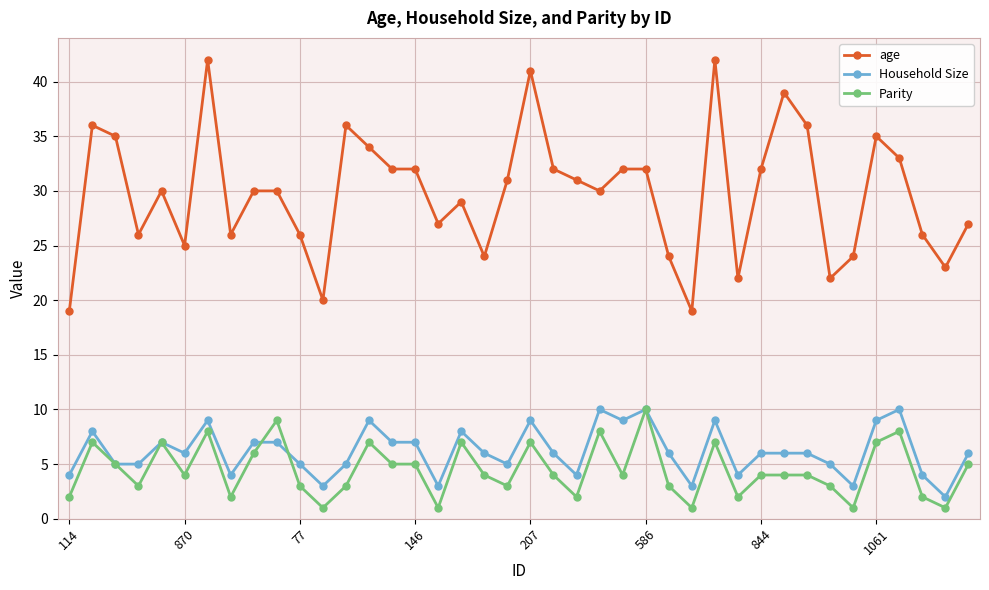

True or false: age has more than 2 interior local peaks.

True